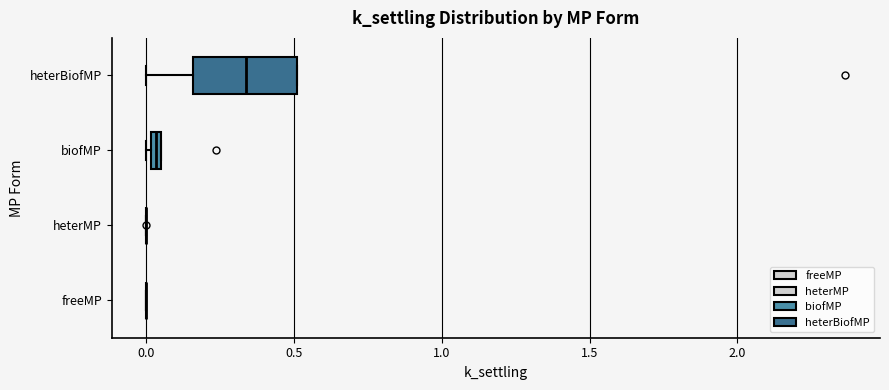

Where is the left edge of the box for biofMP on the x-axis? The values are not printed on the chart, so give them approximately, as read against the axis.

0.00